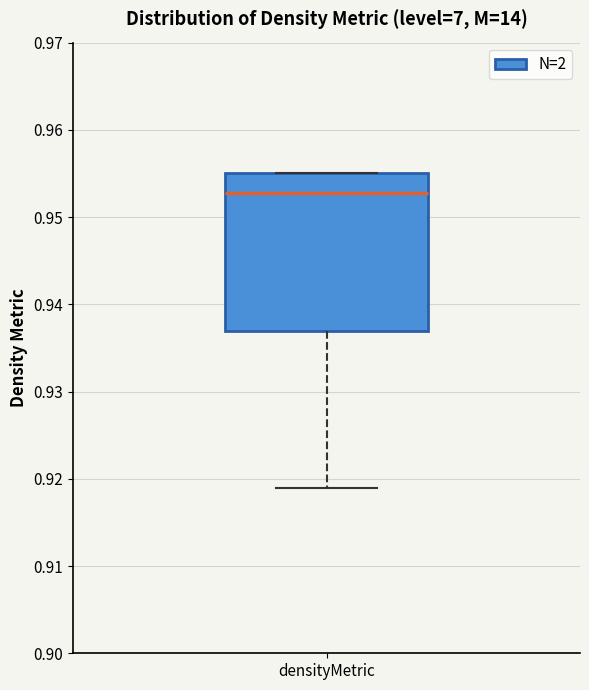

Transcribe this box plot: give where the median line is, the range the box spans, and where the two whiskers end, as read against the y-axis. The values are not printed on the chart, so give them approximately, as read against the axis.

median 0.953, box 0.937 to 0.955, whiskers 0.919 to 0.955